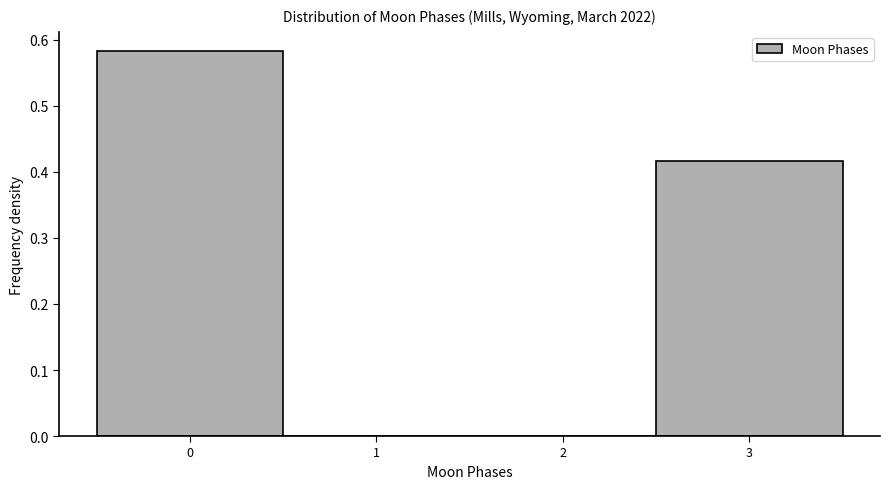

How tall is the bar that spans 2.5 to 3.5 on the x-axis? The values are not printed on the chart, so give them approximately, as read against the axis.

0.42